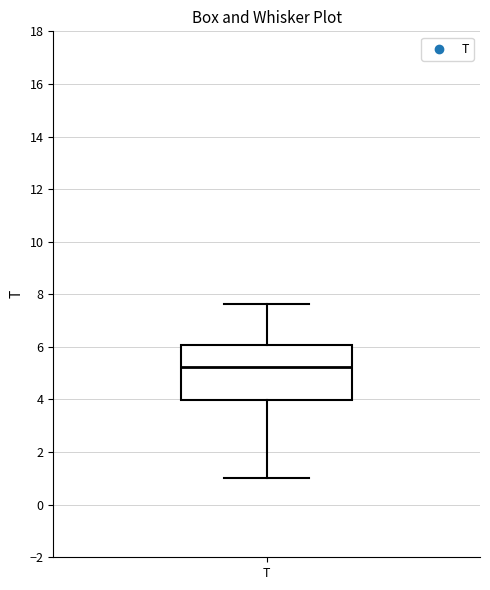

Read this box plot against the y-axis: the position of the median line, the range covered by the box, and the ends of both whiskers. The values are not printed on the chart, so give them approximately, as read against the axis.

median 5.2, box 4.0 to 6.0, whiskers 1.0 to 7.6